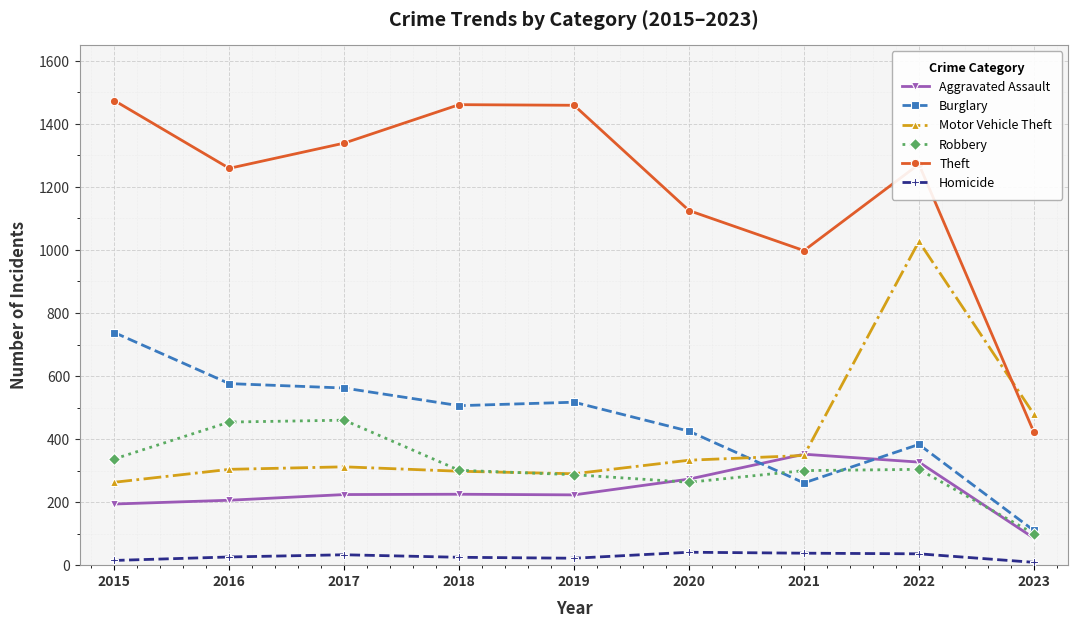

The Homicide series shows 38 at 2021. True or false?

True